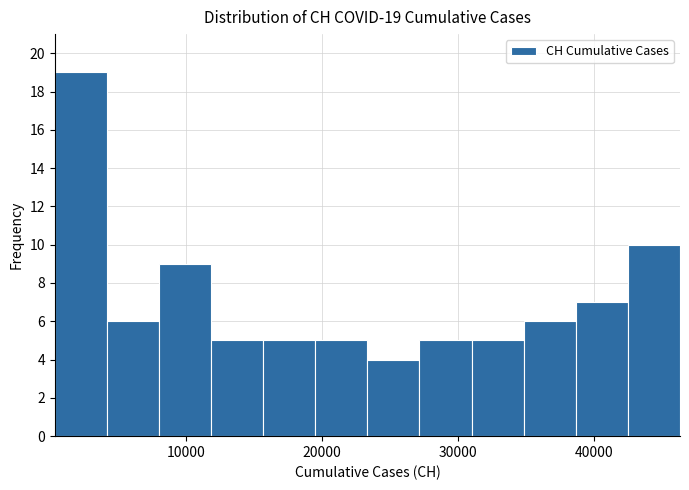

Around what value on the x-axis is the tallest bar? Give the approximate position of its centre, as read against the axis.

2000